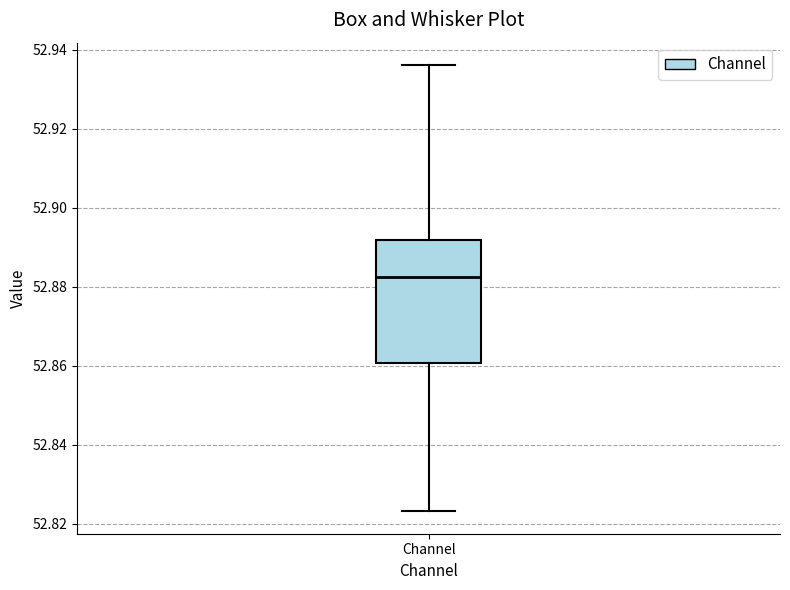

Transcribe this box plot: give where the median line is, the range the box spans, and where the two whiskers end, as read against the y-axis. The values are not printed on the chart, so give them approximately, as read against the axis.

median 52.882, box 52.860 to 52.892, whiskers 52.824 to 52.936